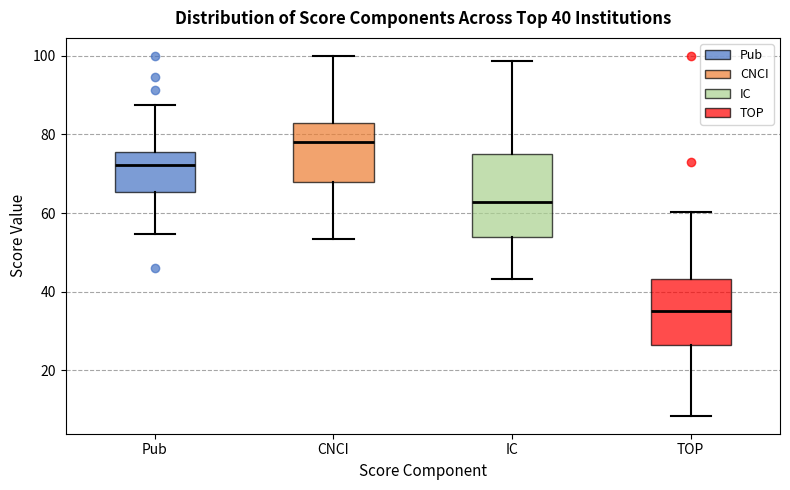

Which box is the tallest, from its lower edge to its upper edge?

IC